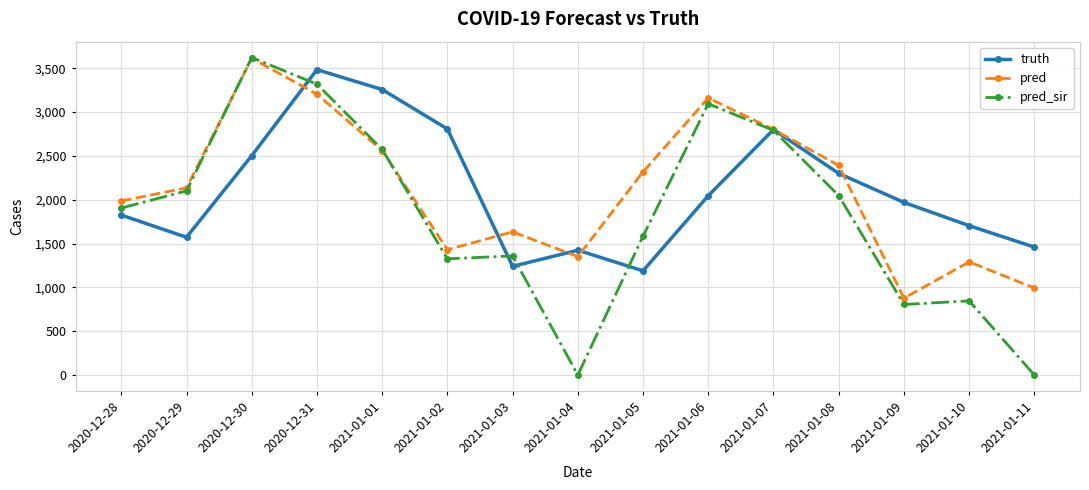

What is the label of the 7th point from the left?

2021-01-03